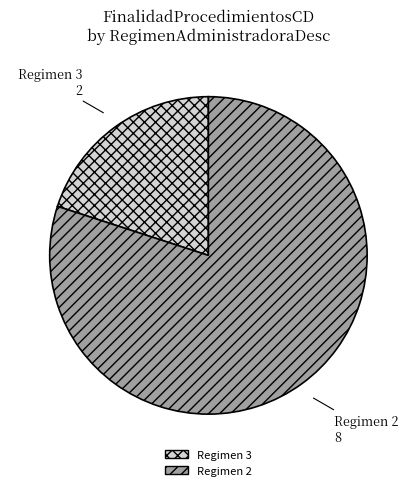

Which category has the biggest portion of the pie?

Regimen 2